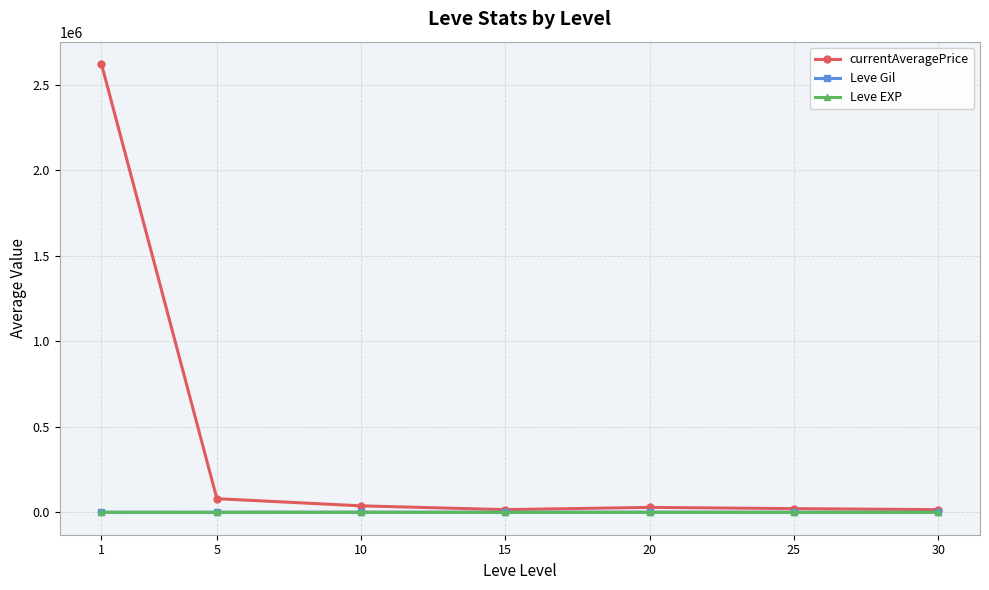

What is the difference between the Leve EXP values at 5 and 30?

39.6